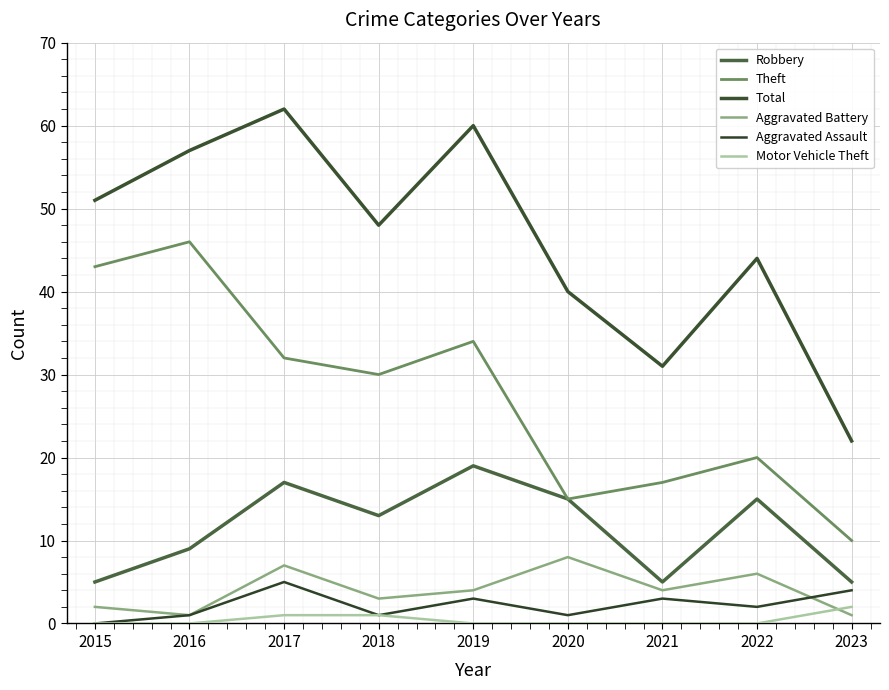

Rank the series at 2022 from lowest to highest value.

Motor Vehicle Theft, Aggravated Assault, Aggravated Battery, Robbery, Theft, Total